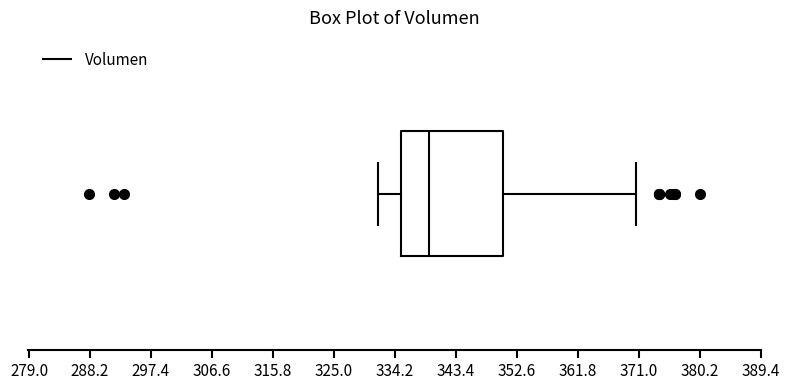

Read this box plot against the x-axis: the position of the median line, the range covered by the box, and the ends of both whiskers. The values are not printed on the chart, so give them approximately, as read against the axis.

median 339, box 335 to 351, whiskers 332 to 371